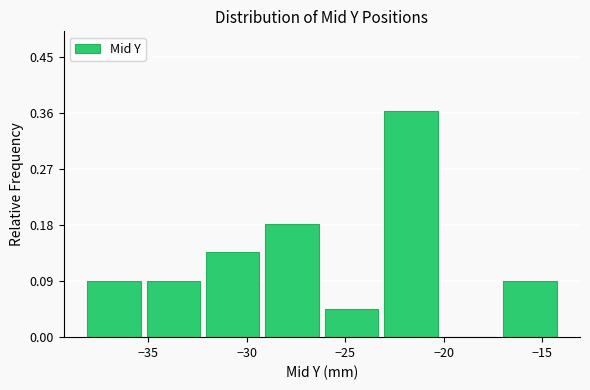

Reading left to right, transcribe this chart: for each bar, give the range it covers on the x-axis and its height. Neither the bar edges nor the heights are printed on the chart, so give them approximately, as read against the axes.

-38 to -35: 0.09
-35 to -32: 0.09
-32 to -29: 0.14
-29 to -26: 0.18
-26 to -23: 0.05
-23 to -20: 0.36
-20 to -17: 0
-17 to -14: 0.09